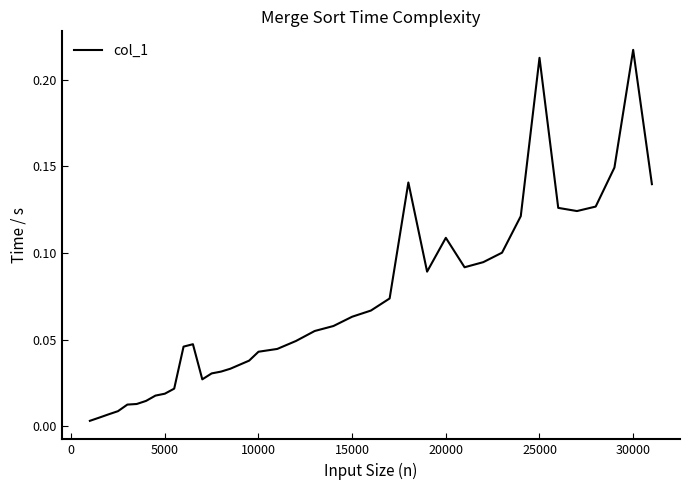

What is the sum of all values?

2.7